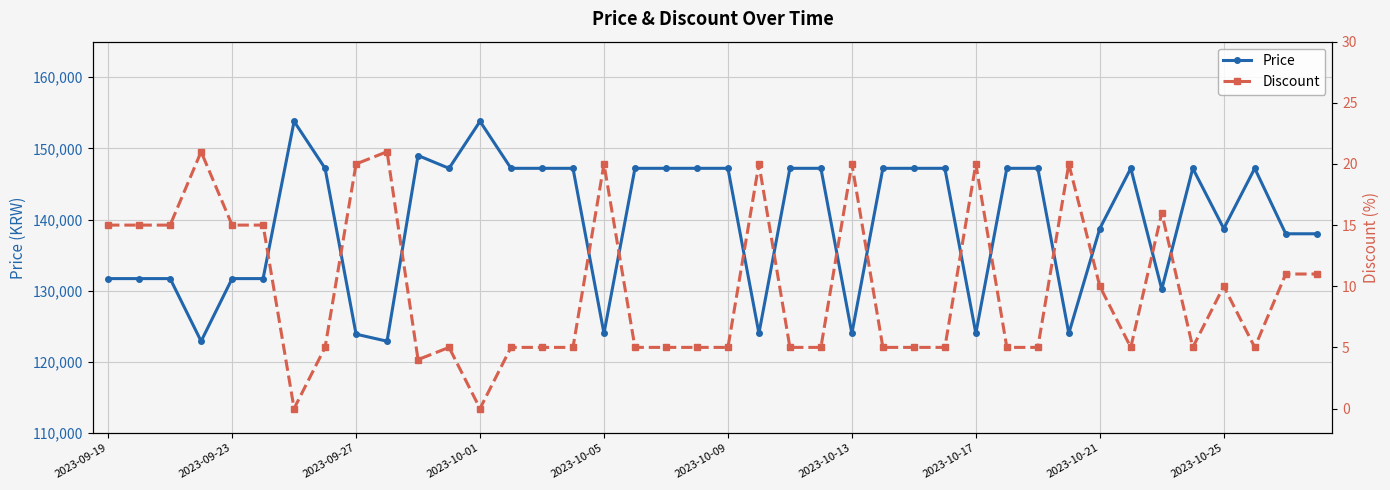

What is the minimum value for Price?

122900